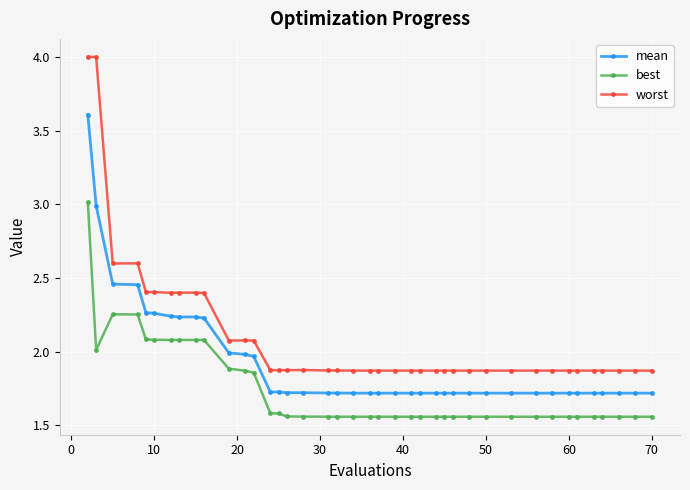

True or false: best and worst cross at least once.

False